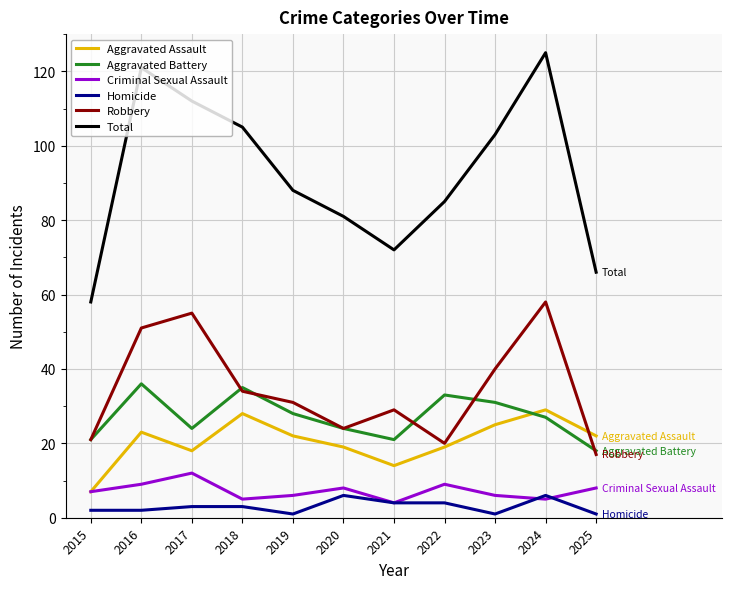

The value of Aggravated Assault at 2023 is 16. True or false?

False